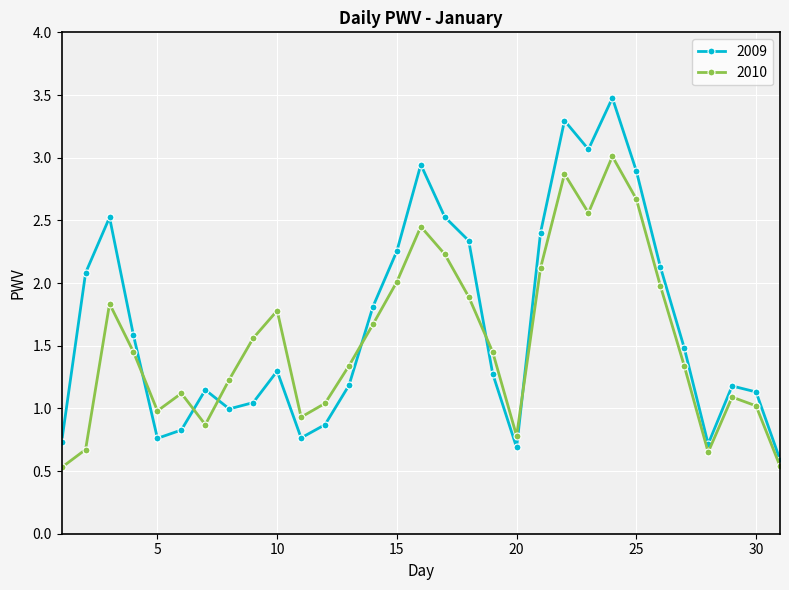

How many times do 2009 and 2010 cross each other?

6